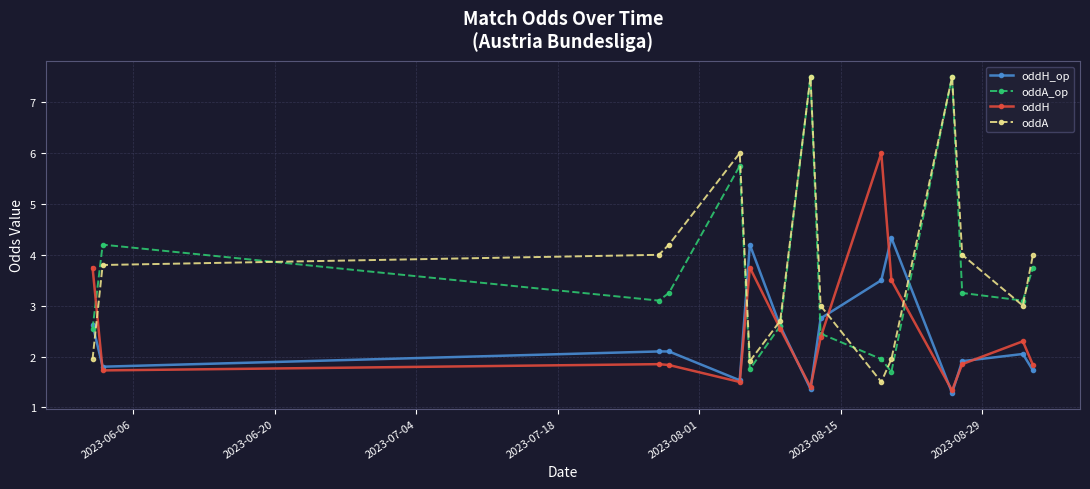

After their last crossing, which series has the higher values: oddH or oddA?

oddA